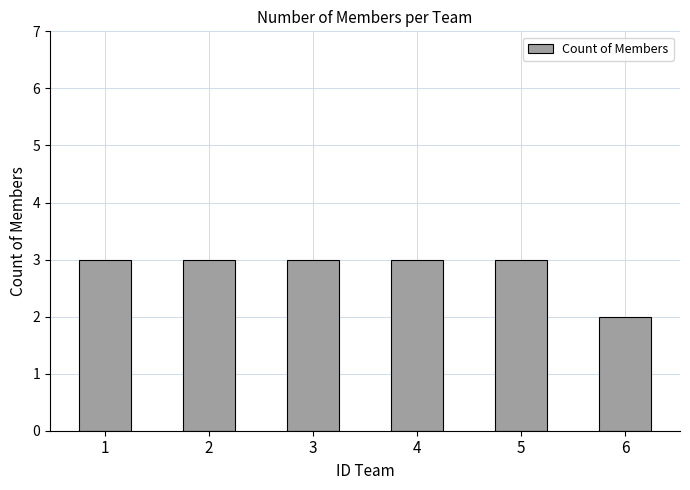

Approximately how many times larger is the value at 5 compared to 2?

1.0